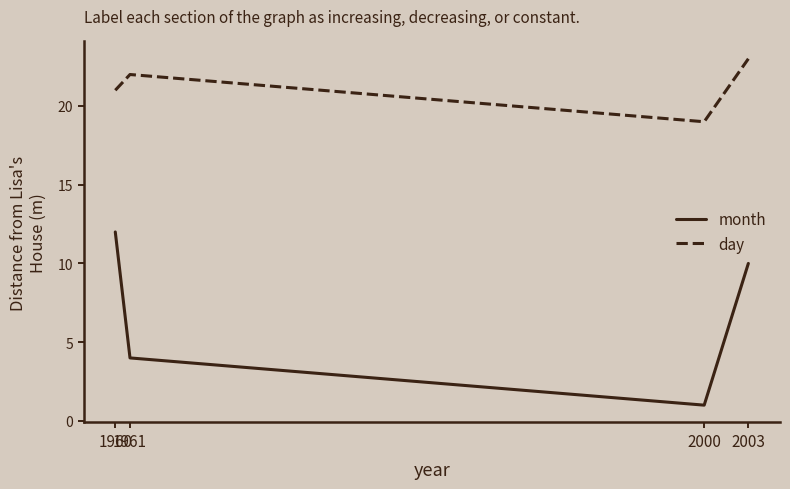

What is the lowest value of the month series?

1